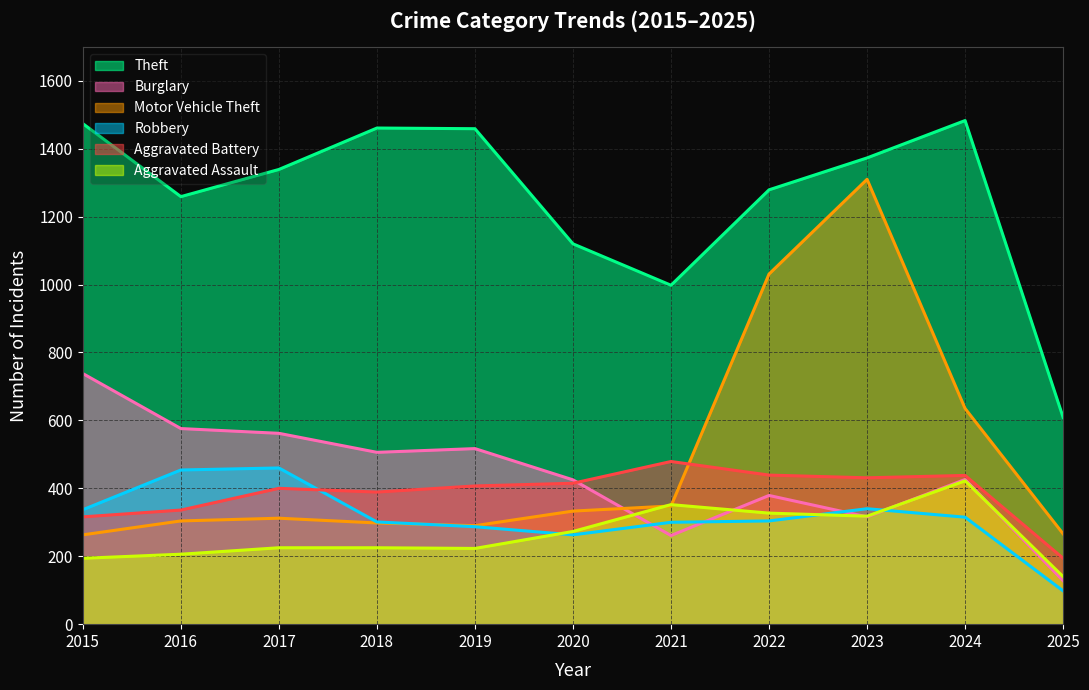

True or false: Motor Vehicle Theft and Aggravated Assault intersect in this chart.

True